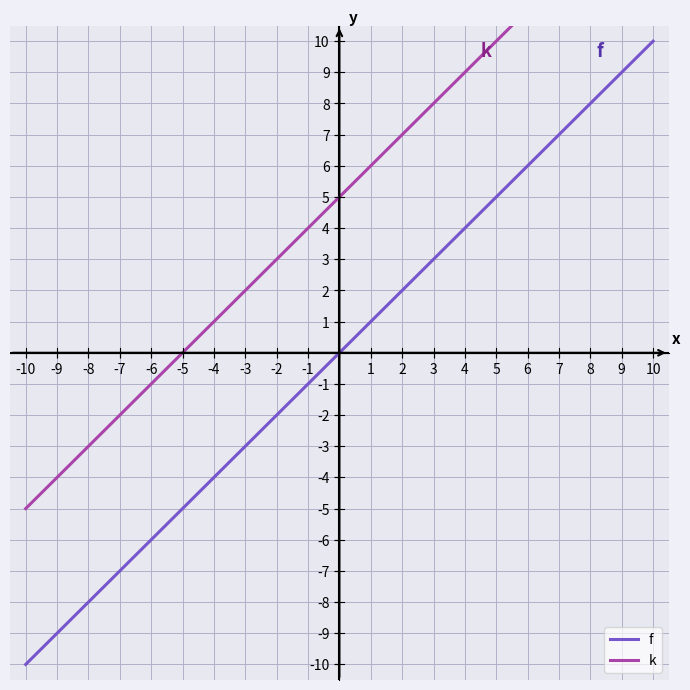

How many positive values does the f series have?

5